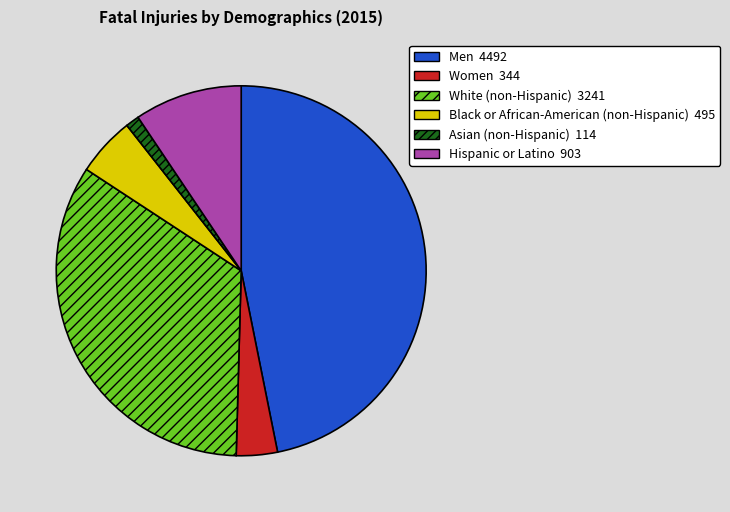

How many slices are in this pie chart?

6